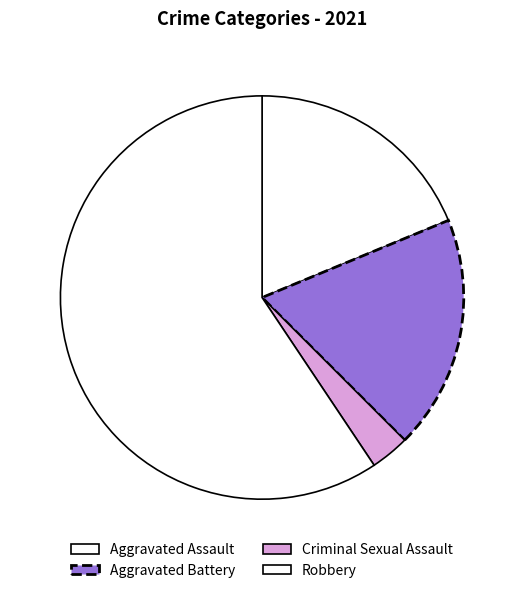

To the nearest percent, what portion does Robbery represent?

59%